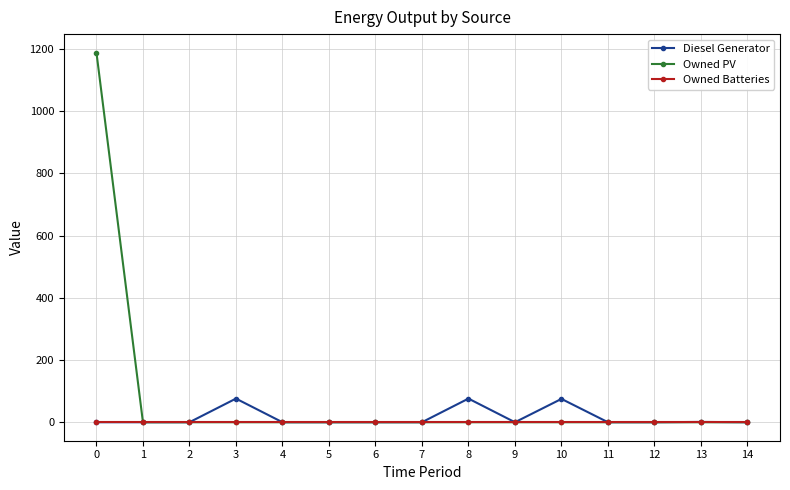

Which series has the largest range (max minus min)?

Owned PV